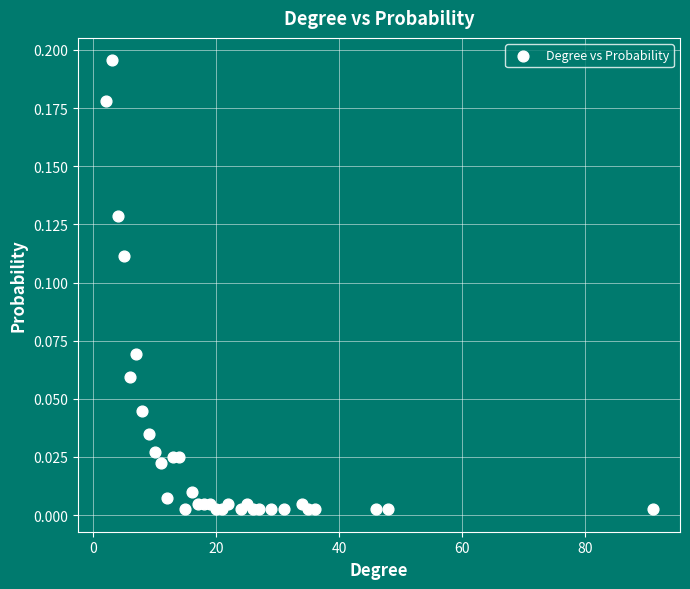

What is the range of X values (max minus min)?

89.0